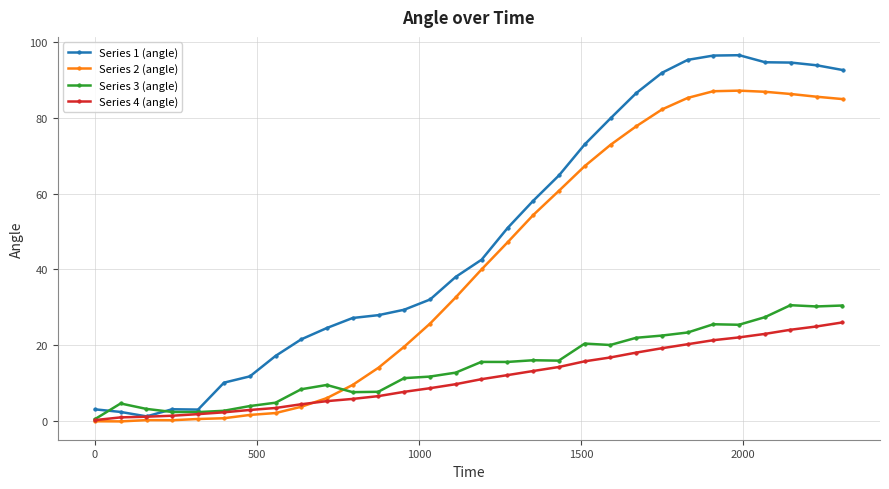

How many lines are shown in the chart?

4